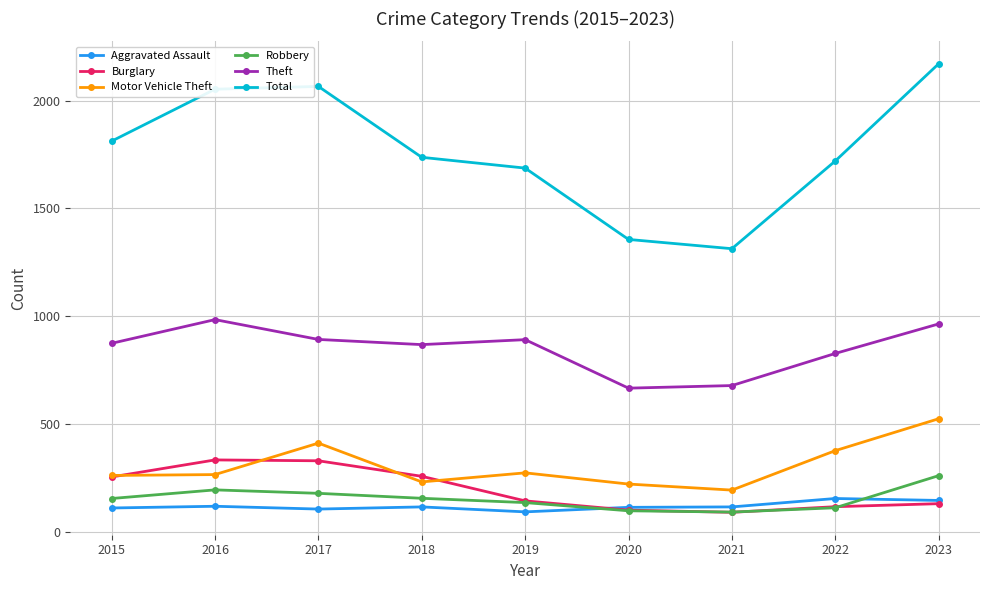

What is the average value of the Burglary series?

195